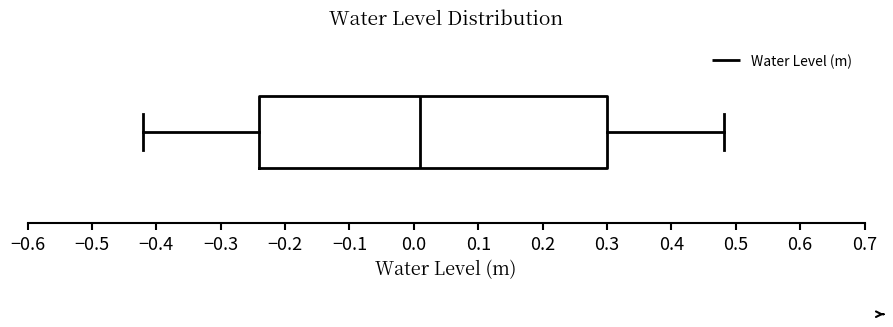

Transcribe this box plot: give where the median line is, the range the box spans, and where the two whiskers end, as read against the x-axis. The values are not printed on the chart, so give them approximately, as read against the axis.

median 0.01, box -0.24 to 0.30, whiskers -0.42 to 0.48